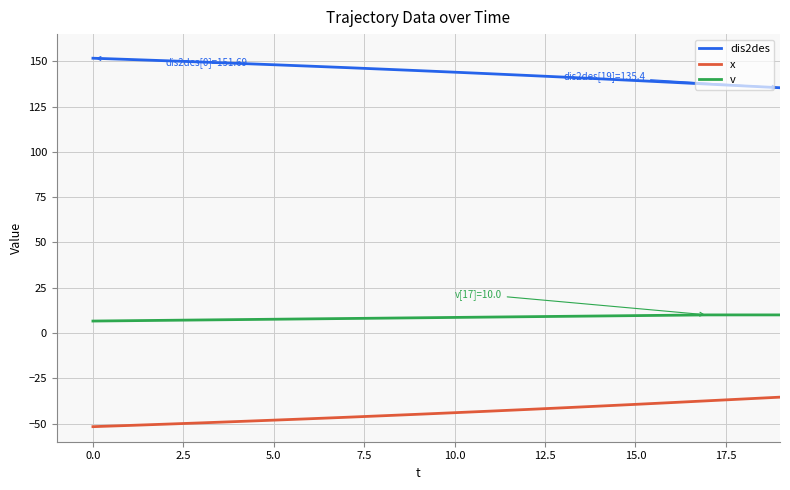

List the series in order of their peak value, lowest first.

x, v, dis2des